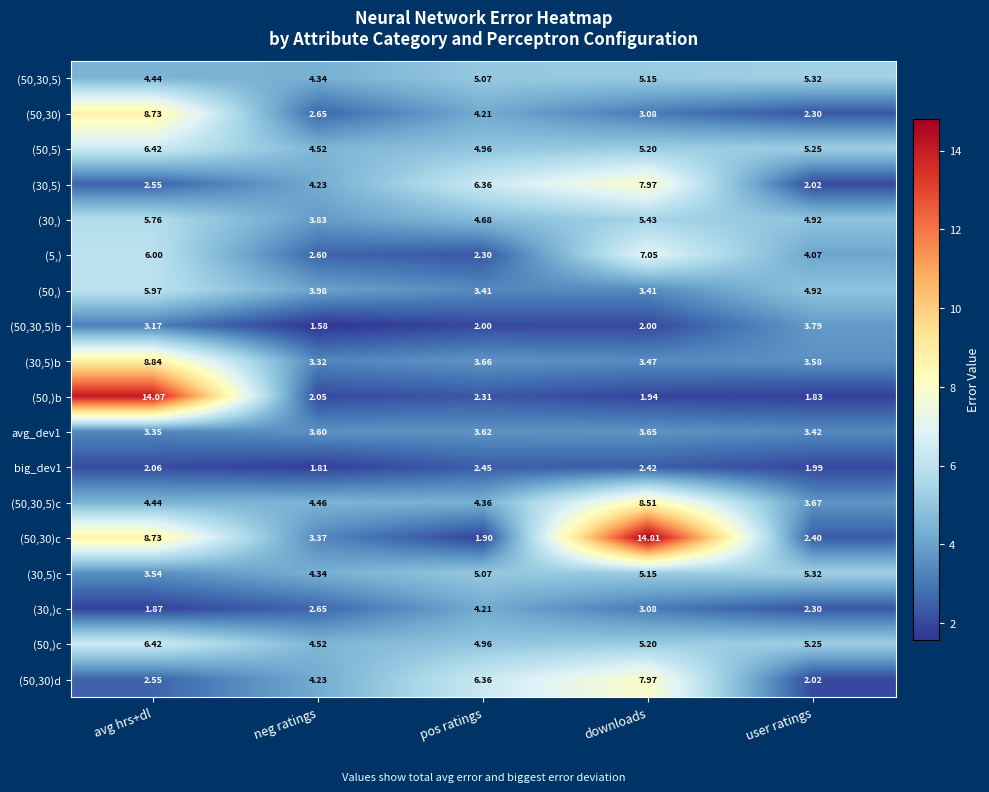

List the labels in order of (50,30)c value, smallest first.

pos ratings, user ratings, neg ratings, avg hrs+dl, downloads